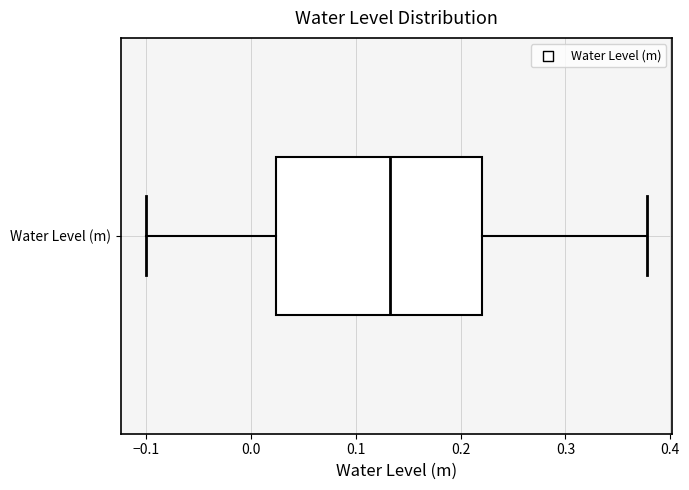

Where is the left edge of the box for Water Level (m) on the x-axis? The values are not printed on the chart, so give them approximately, as read against the axis.

0.02